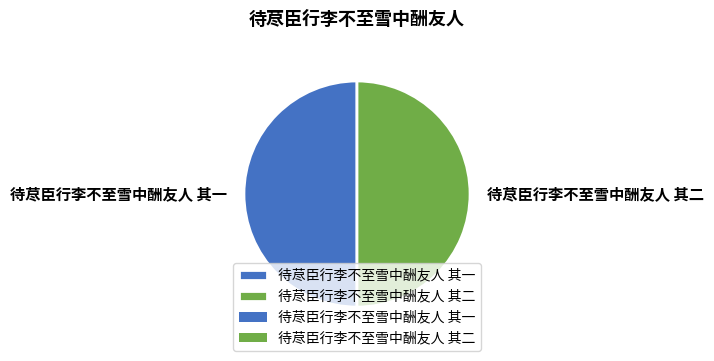

Is the sum of 待荩臣行李不至雪中酬友人 其一 and 待荩臣行李不至雪中酬友人 其二 greater than half?

Yes